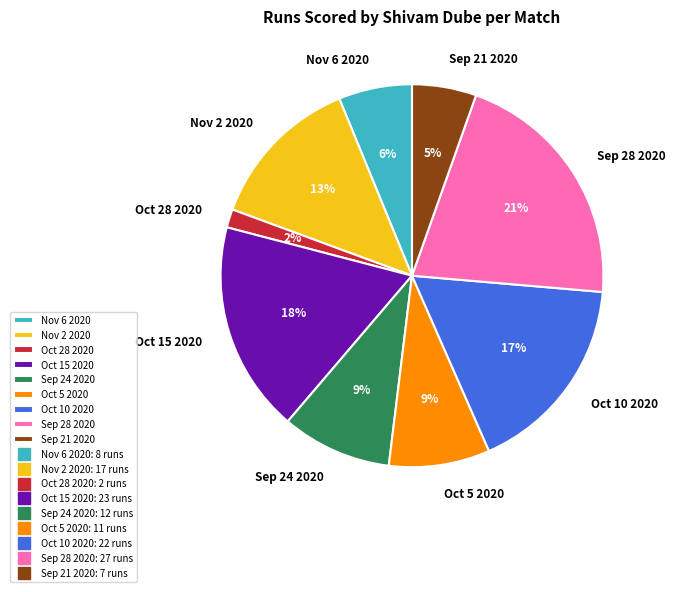

Is there a majority slice in this chart?

No